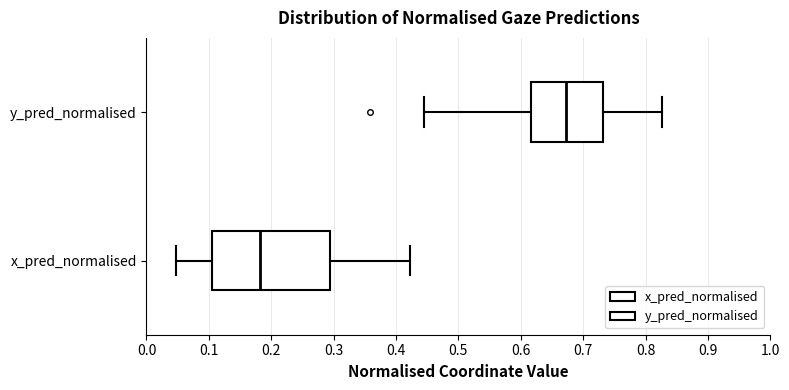

Reading bottom to top, read every box against the x-axis: the position of its median line, the range the box covers, and the ends of its whiskers. The values are not printed on the chart, so give them approximately, as read against the axis.

x_pred_normalised: median 0.18, box 0.11 to 0.29, whiskers 0.05 to 0.42
y_pred_normalised: median 0.67, box 0.62 to 0.73, whiskers 0.45 to 0.83